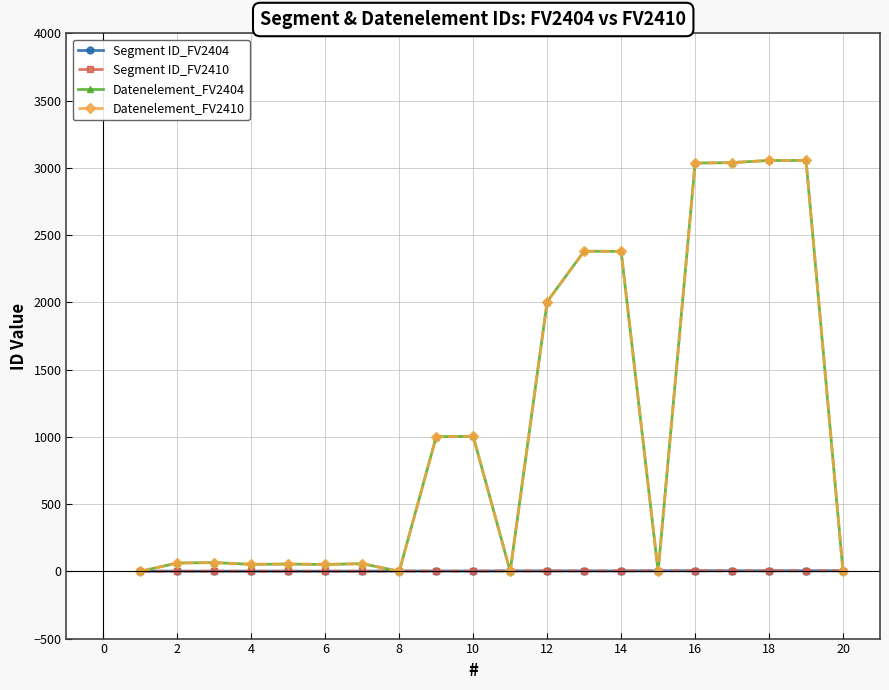

Does the chart have visible grid lines?

Yes